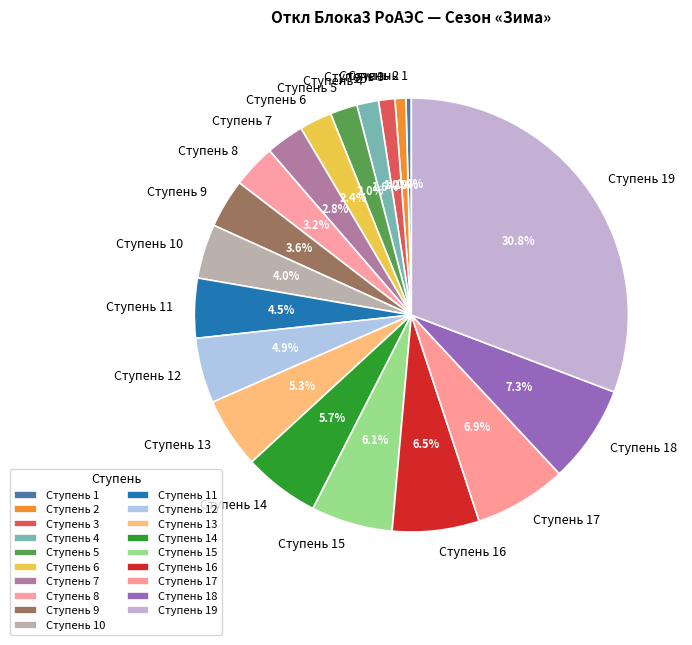

Between Ступень 18 and Ступень 2, which is larger?

Ступень 18